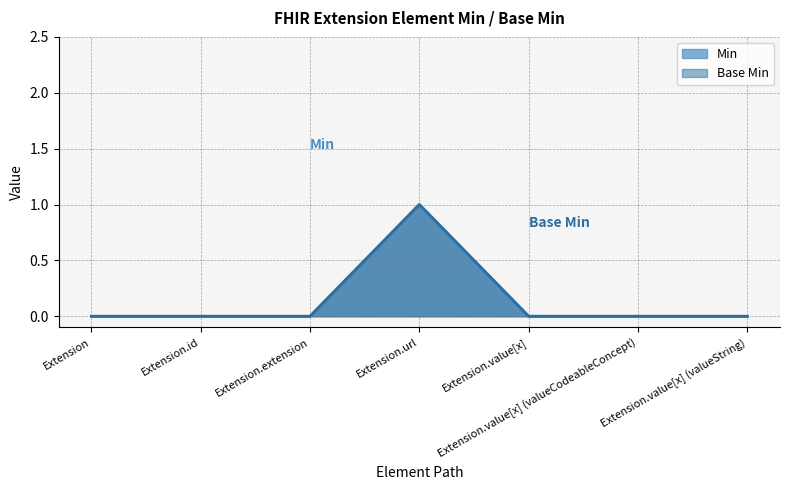

How many values in the Base Min series exceed 0?

1